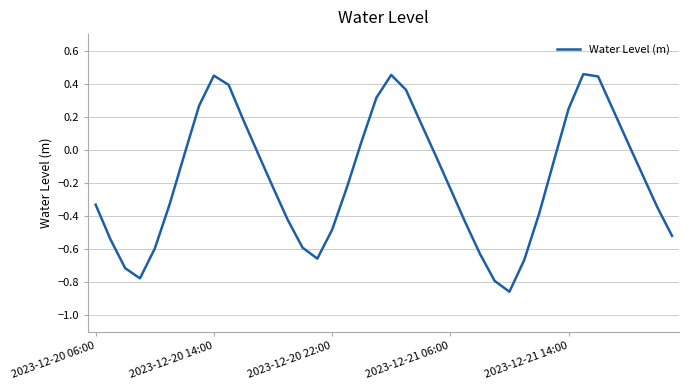

List the labels in order of value, smallest first.

28, 27, 2023-12-21 06:00, 2023-12-20 22:00, 29, 15, 26, 2023-12-21 14:00, 14, 2023-12-20 14:00, 39, 16, 25, 13, 30, 38, 2023-12-20 06:00, 5, 24, 17, 12, 37, 31, 23, 6, 11, 36, 18, 22, 10, 35, 32, 7, 19, 21, 9, 34, 8, 20, 33